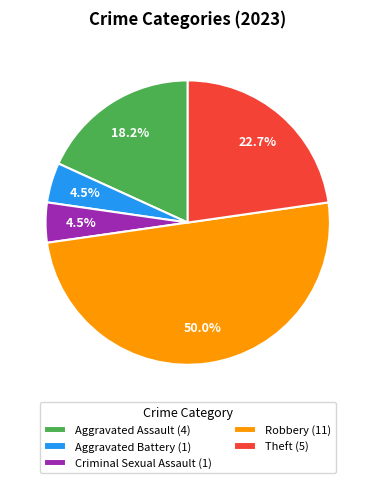

True or false: Theft accounts for 23% of the total.

True